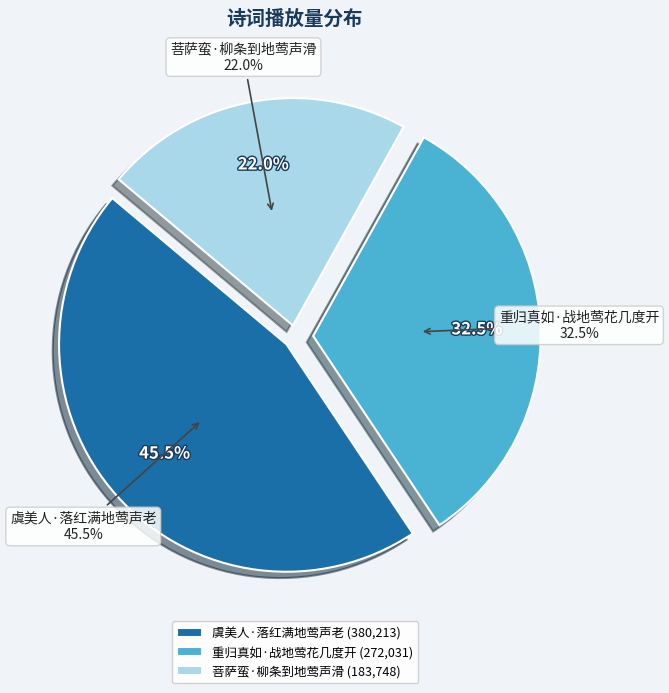

To the nearest percent, what is the difference between the 重归真如·战地莺花几度开 and 菩萨蛮·柳条到地莺声滑 slice percentages?

11%